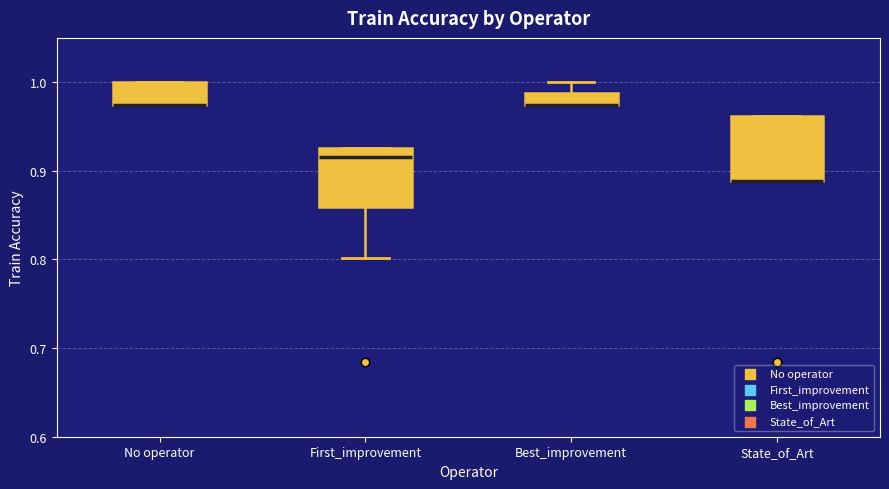

Where is the upper edge of the box for State_of_Art on the y-axis? The values are not printed on the chart, so give them approximately, as read against the axis.

0.96